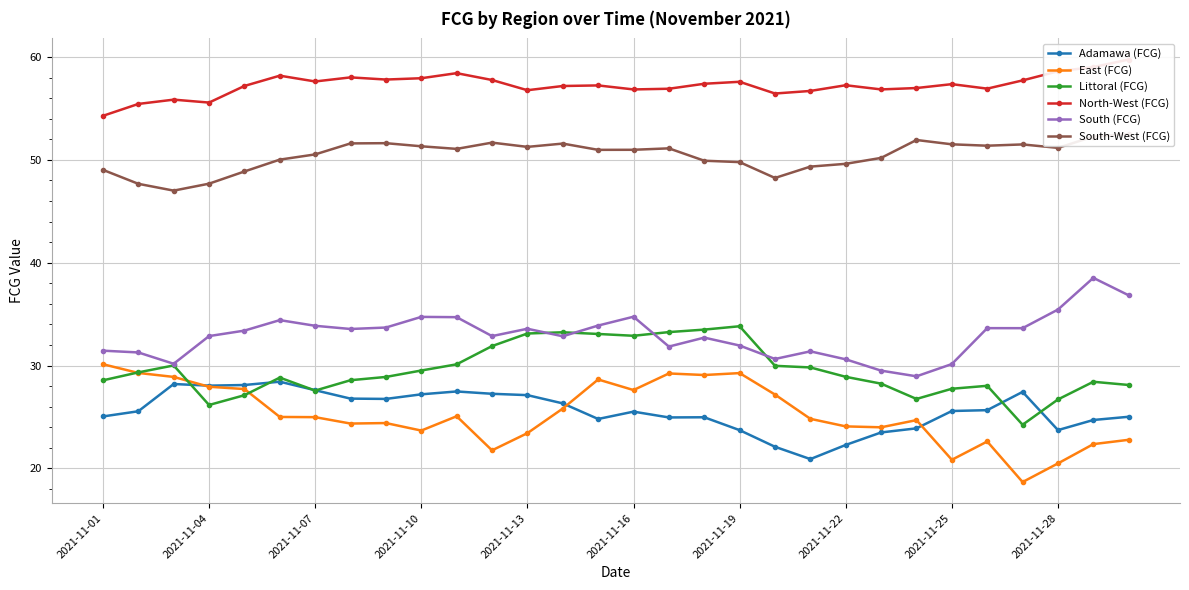

Is it true that Littoral (FCG) equals 26.2 at 2021-11-04?

True